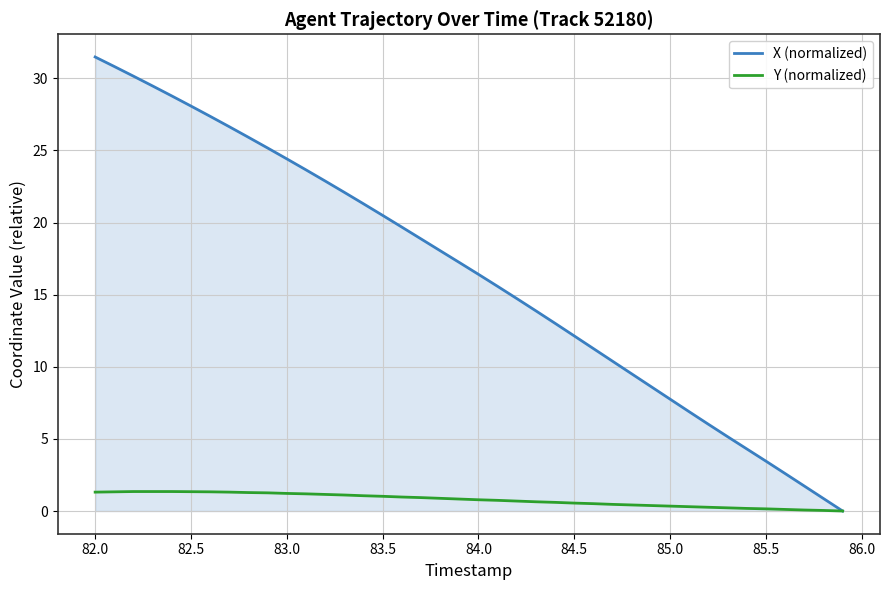

Which series has the widest spread of values?

X (normalized)